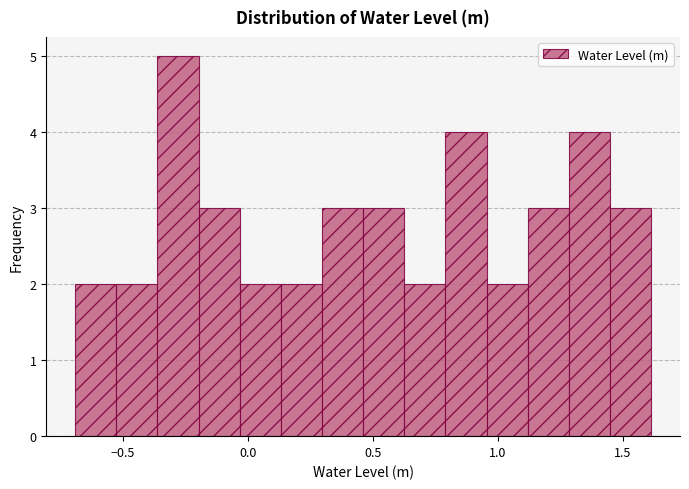

Read against the x-axis, roughly where is the centre of the tallest bar?

-0.30